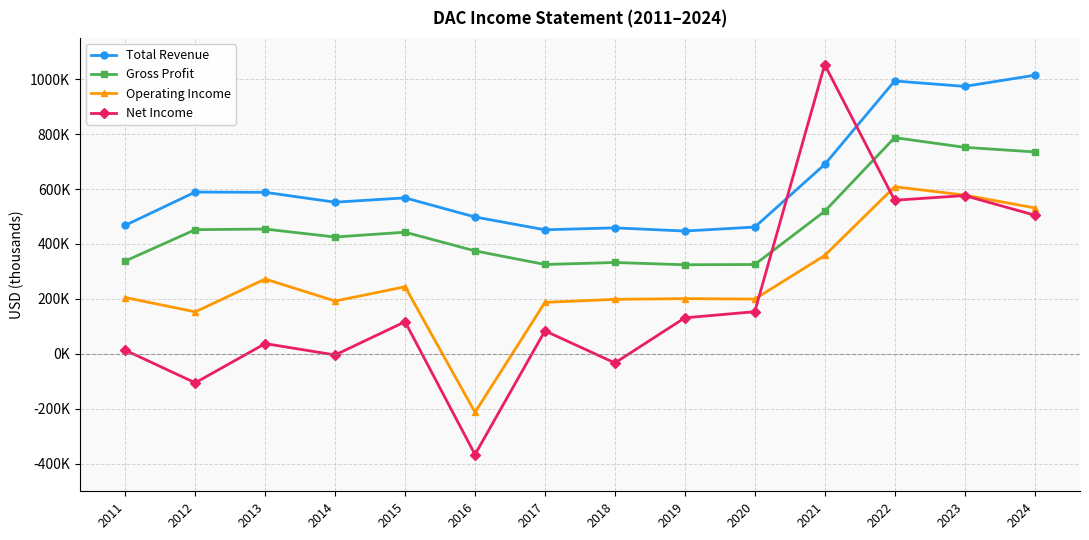

True or false: Total Revenue and Operating Income cross at least once.

False